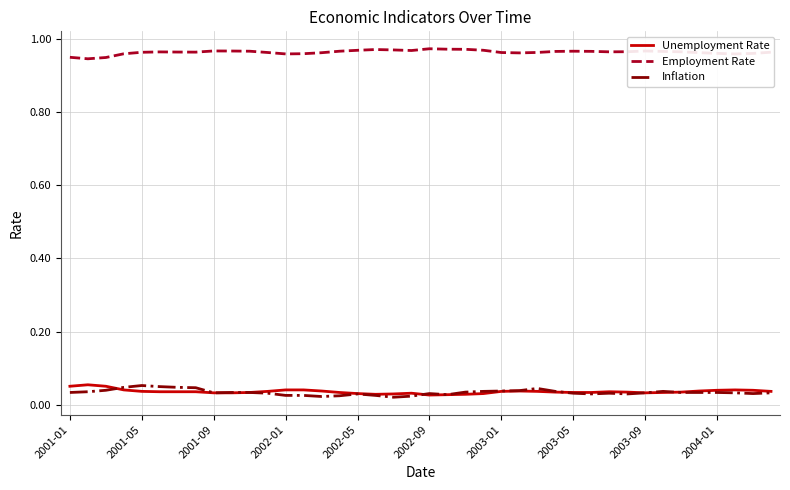

Count the Inflation values in the range 0 to 1.

40